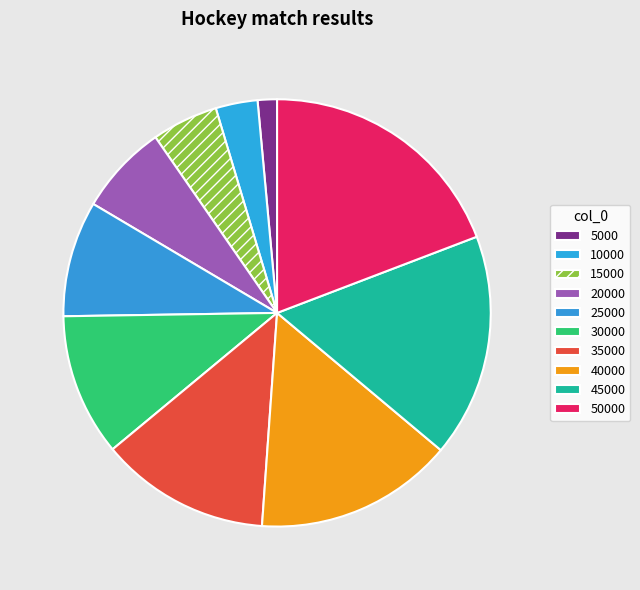

How many slices are in this pie chart?

10